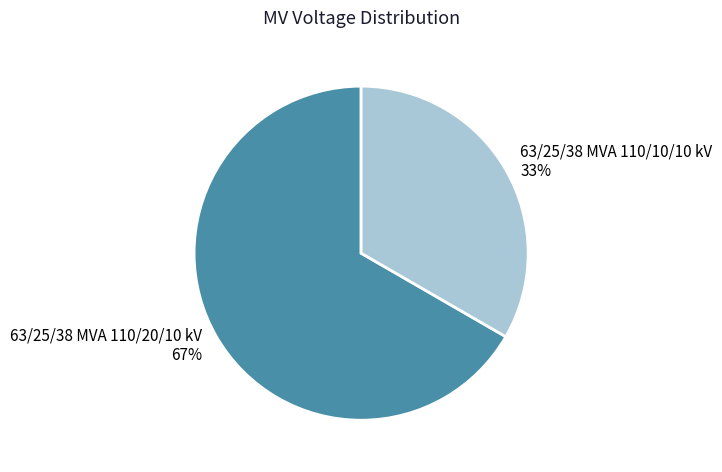

To the nearest percent, what portion does 63/25/38 MVA 110/10/10 kV represent?

33%